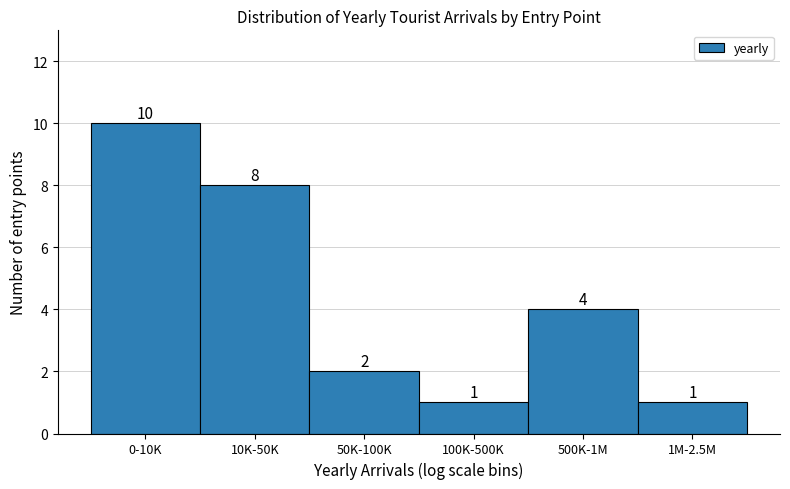

Reading left to right, extract all data points from this chart.

0-10K=10	10K-50K=8	50K-100K=2	100K-500K=1	500K-1M=4	1M-2.5M=1